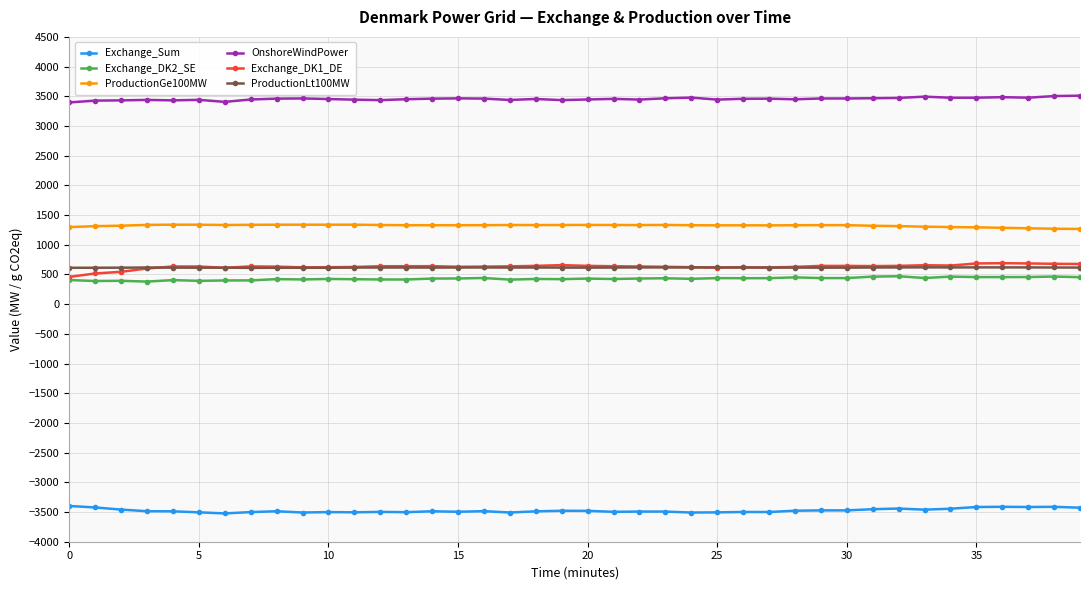

What is the value of the ProductionLt100MW point at the 17th from the left?

617.8